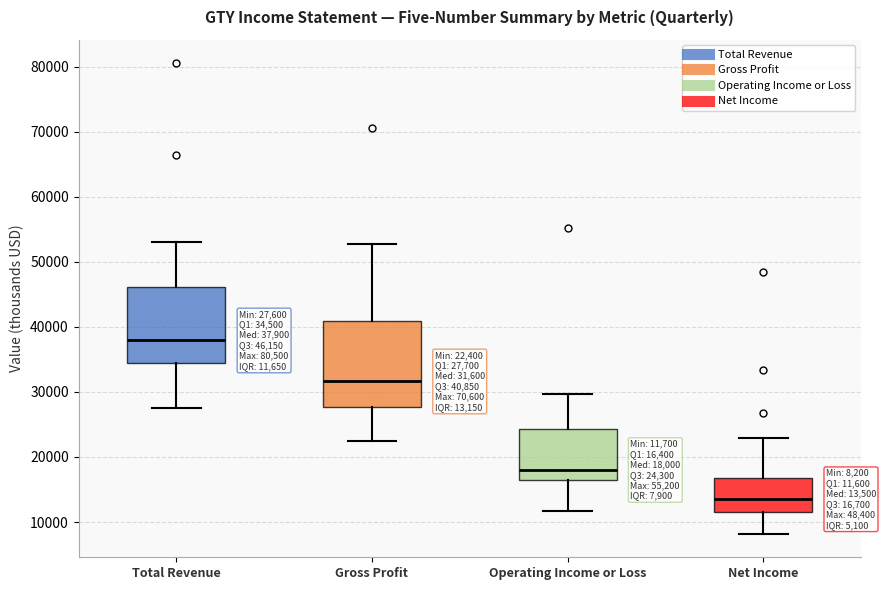

Which box's median line is the lowest?

Net Income